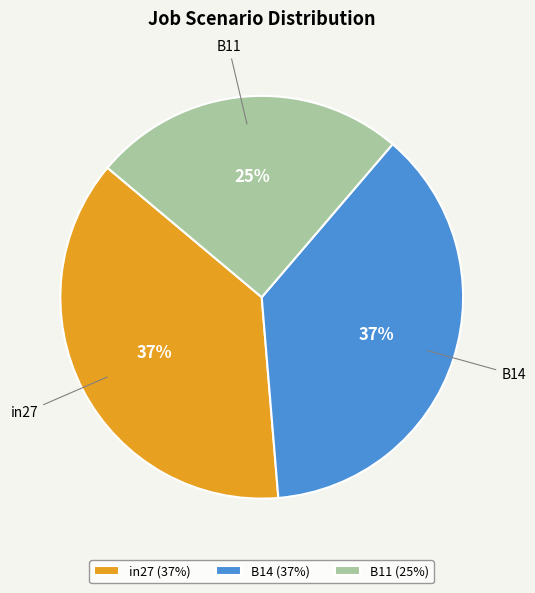

The in27 slice represents 37% of the pie. True or false?

True